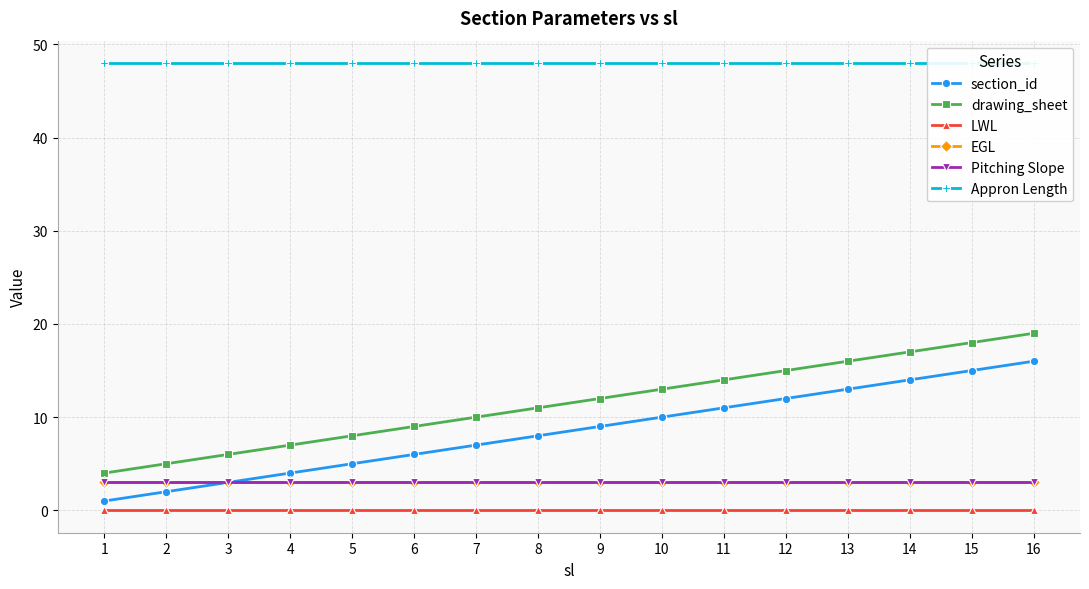

True or false: Pitching Slope has a value of 2 at 5.

False